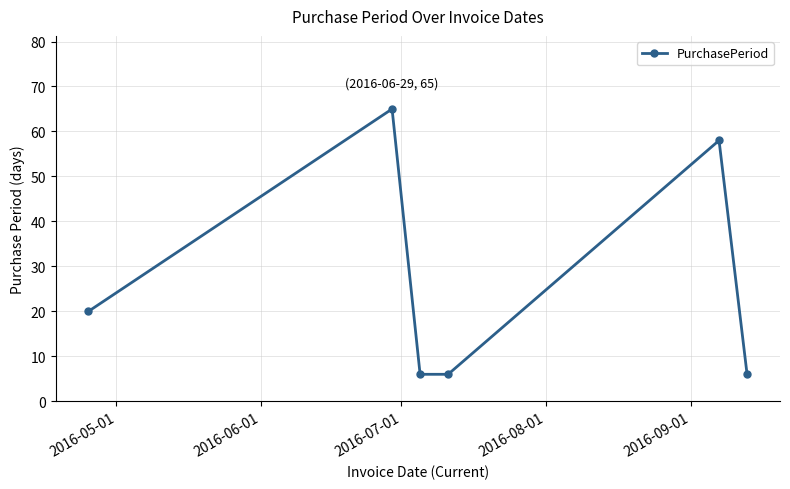

What is the average value?

27